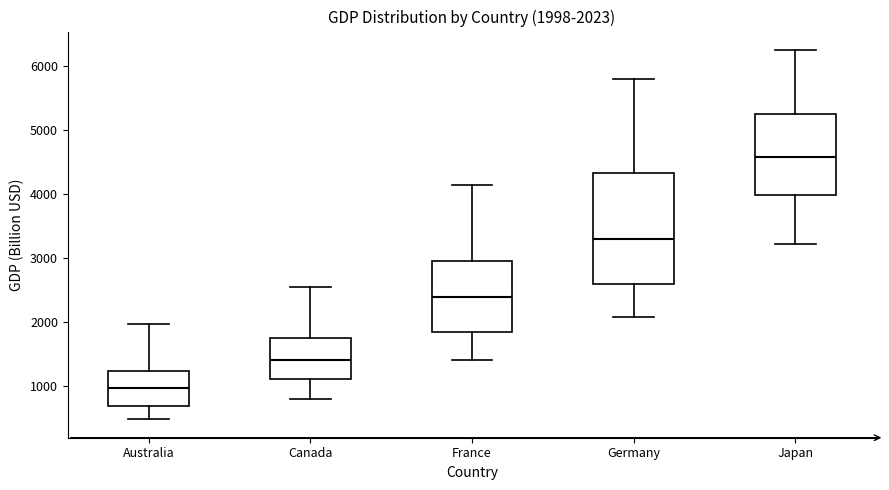

Which box has the lowest median line?

Australia